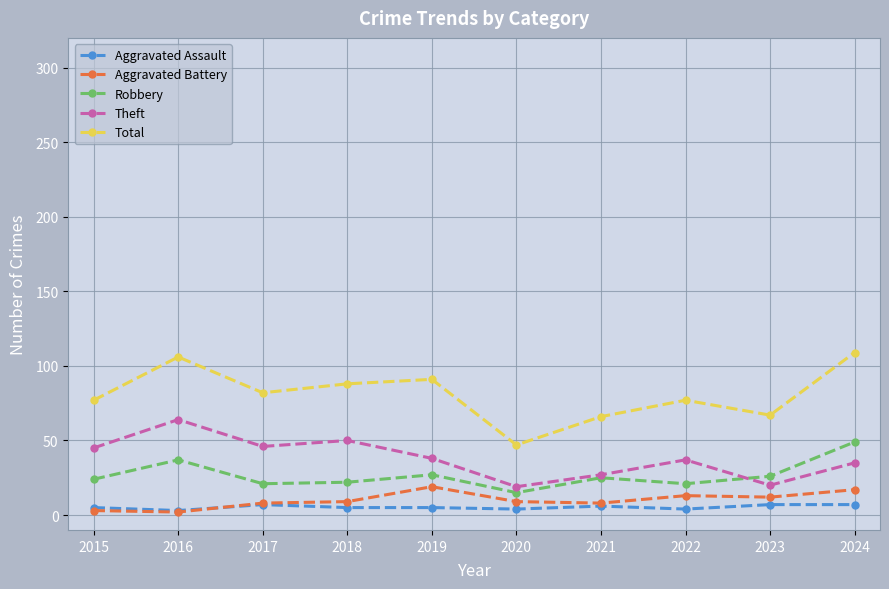

True or false: Total and Robbery intersect in this chart.

False